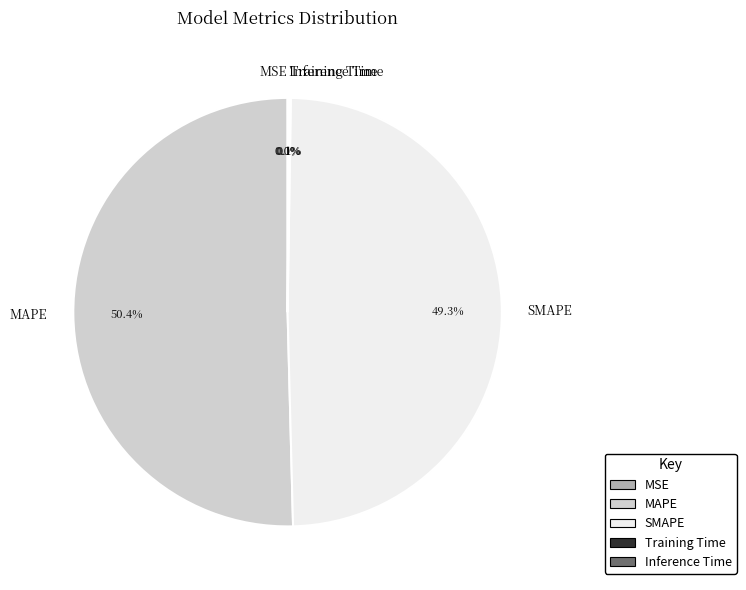

Approximately how many times larger is the value at MAPE compared to SMAPE?

1.0